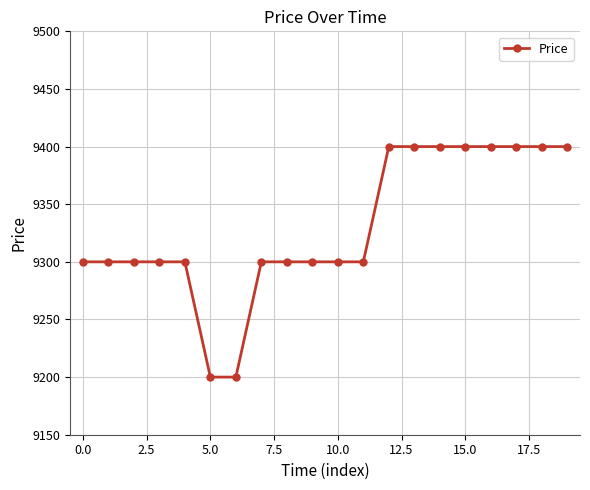

Reading left to right, list all the values displayed in this chart.

9300	9300	9300	9300	9300	9200	9200	9300	9300	9300	9300	9300	9400	9400	9400	9400	9400	9400	9400	9400